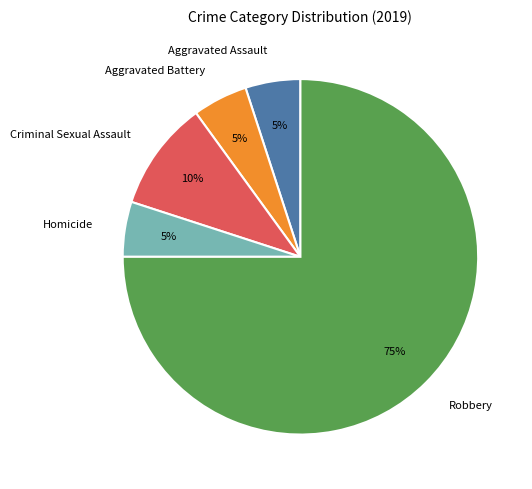

Which has a higher value, Aggravated Battery or Criminal Sexual Assault?

Criminal Sexual Assault